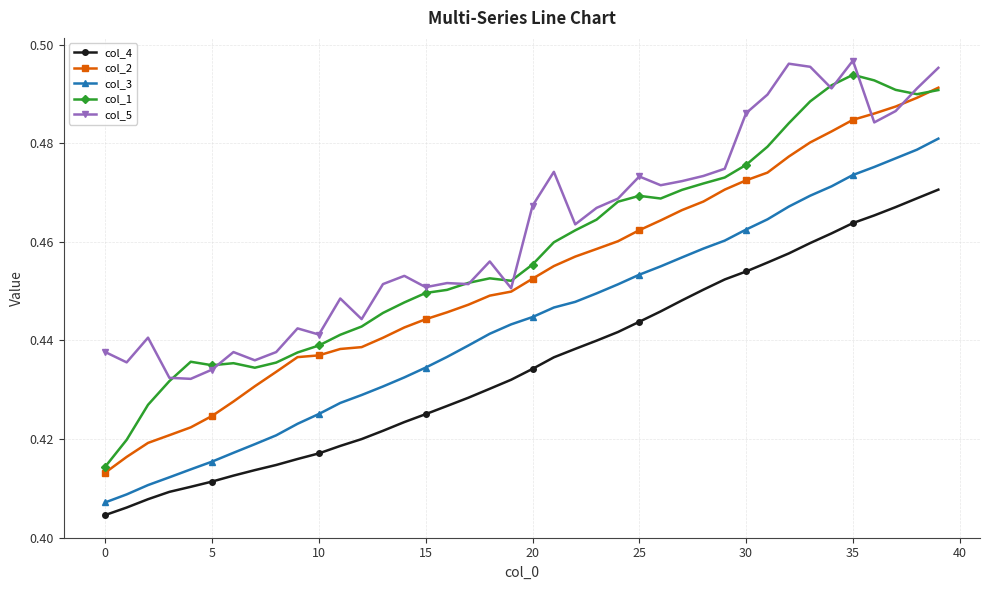

How many lines are shown in the chart?

5